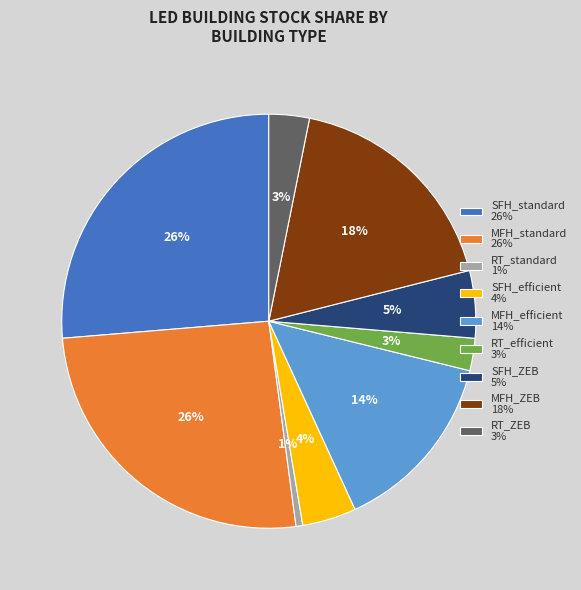

What percentage is the SFH_standard slice, to the nearest percent?

26%